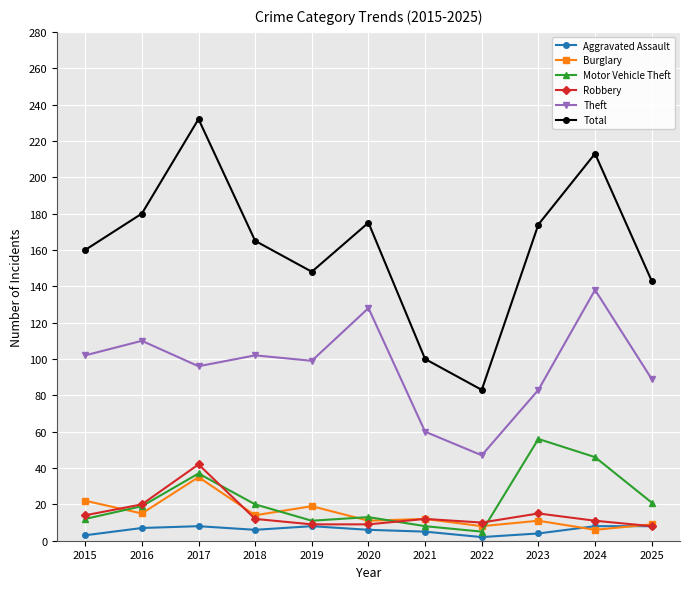

How many distinct data groups are displayed?

6